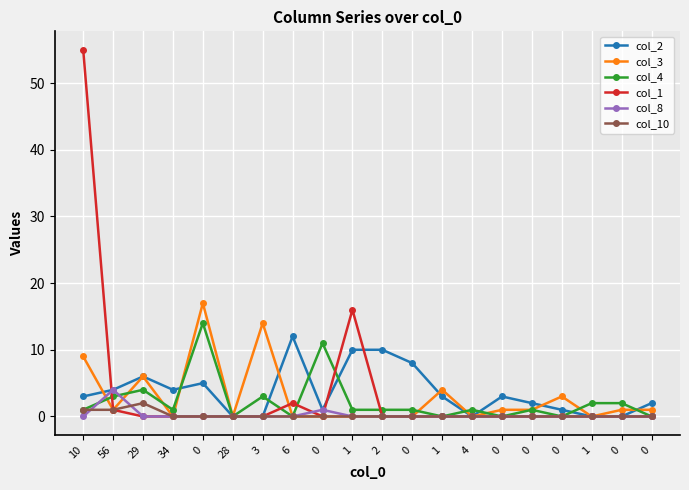

Does the chart have visible grid lines?

Yes